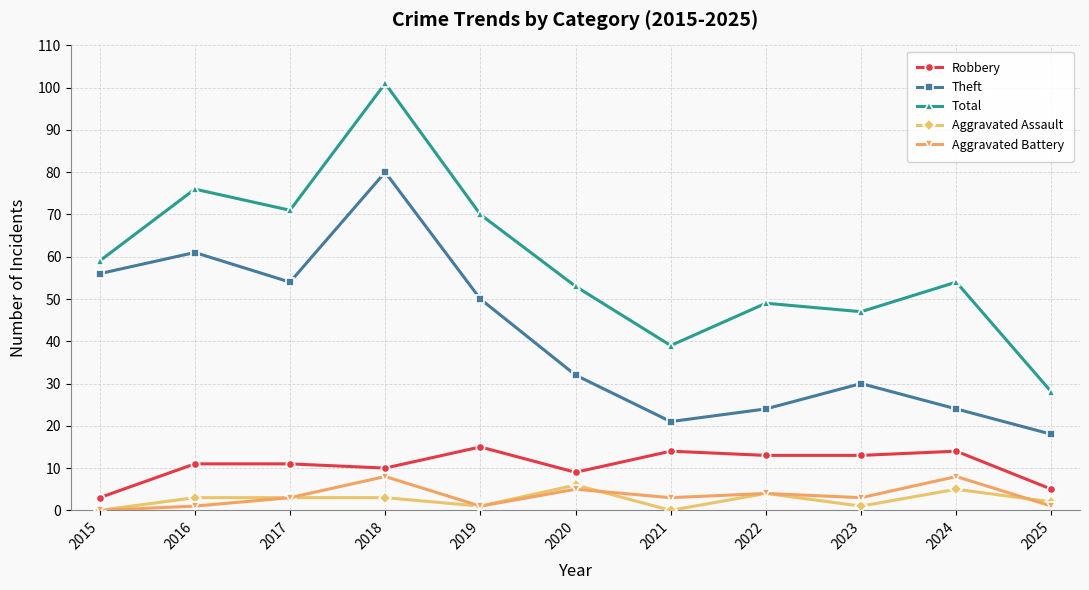

The value of Total at 2025 is 28. True or false?

True